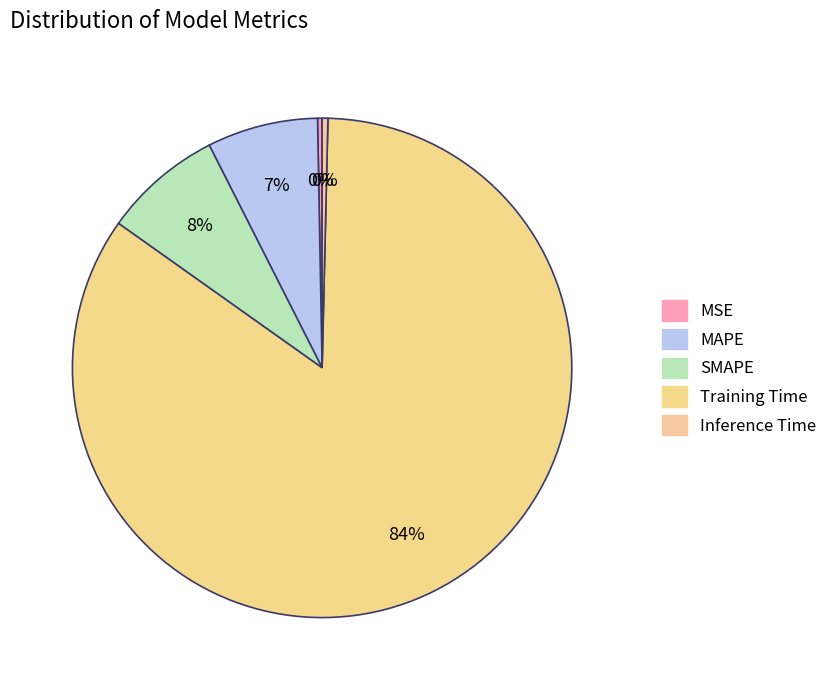

The SMAPE slice represents 1% of the pie. True or false?

False